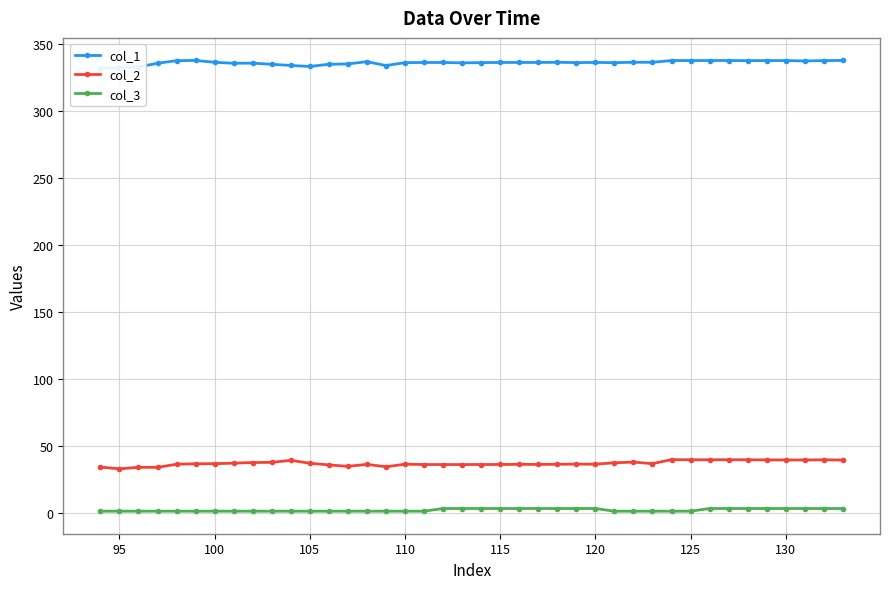

True or false: col_2 and col_1 intersect in this chart.

False